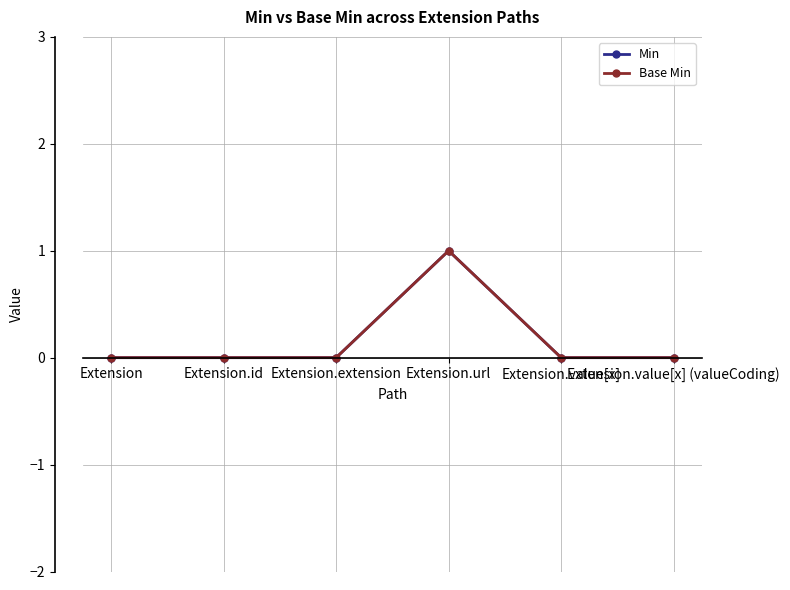

Does the chart display data point markers on the line(s)?

Yes